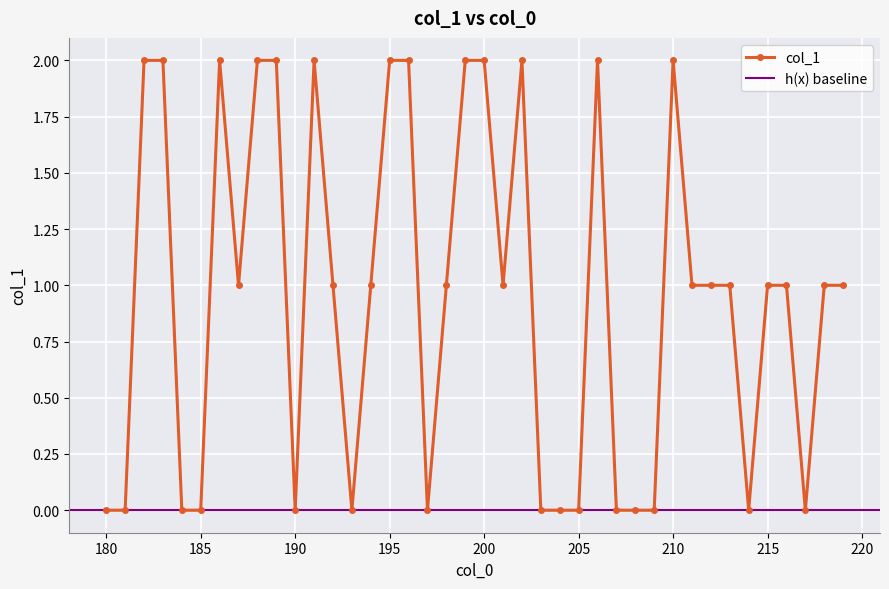

Reading right to left, extract all data points from this chart.

1	1	0	1	1	0	1	1	1	2	0	0	0	2	0	0	0	2	1	2	2	1	0	2	2	1	0	1	2	0	2	2	1	2	0	0	2	2	0	0